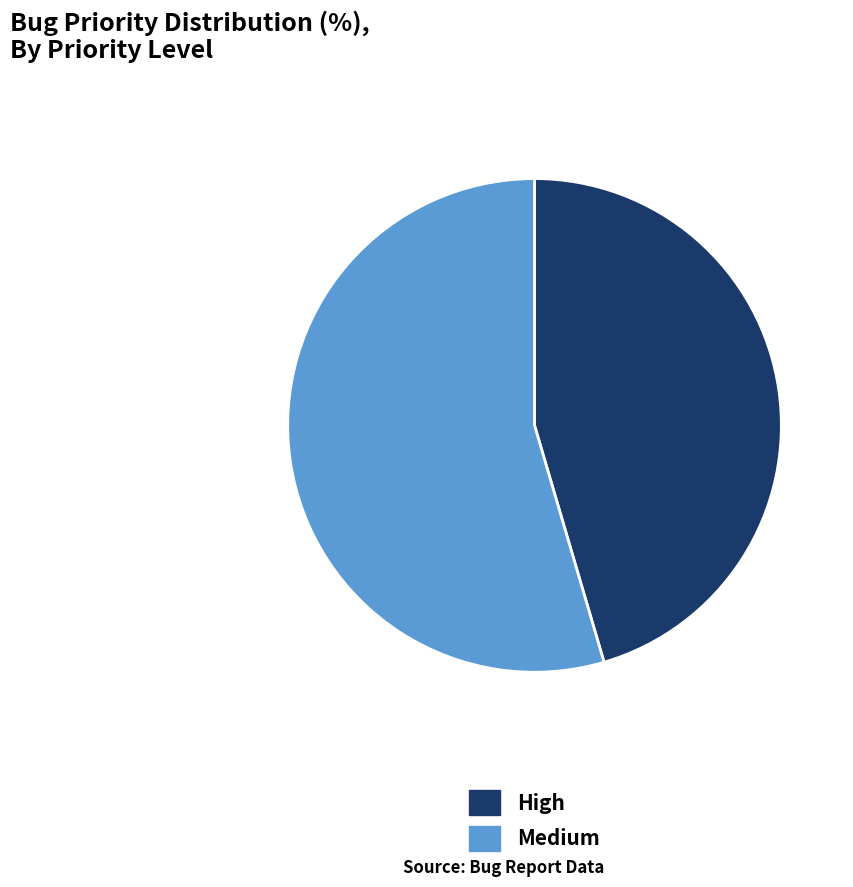

Rank the categories by value from highest to lowest.

Medium, High